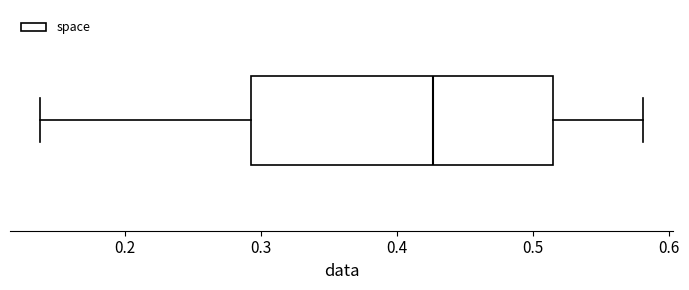

Transcribe this box plot: give where the median line is, the range the box spans, and where the two whiskers end, as read against the x-axis. The values are not printed on the chart, so give them approximately, as read against the axis.

median 0.43, box 0.29 to 0.51, whiskers 0.14 to 0.58